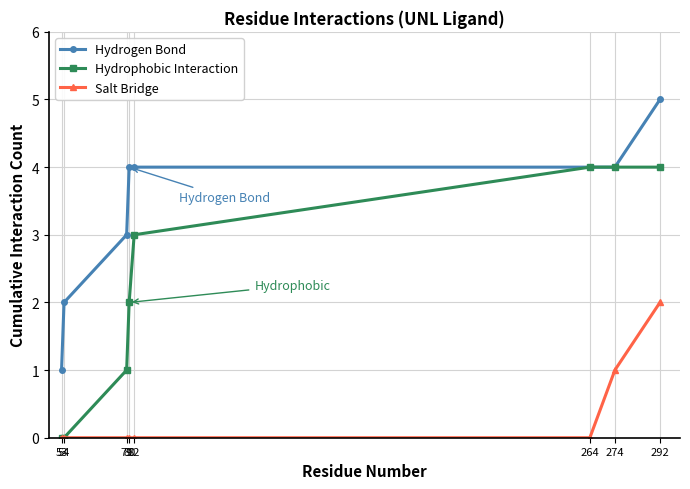

Rank the series by their average value, from lowest to highest.

Salt Bridge, Hydrophobic Interaction, Hydrogen Bond